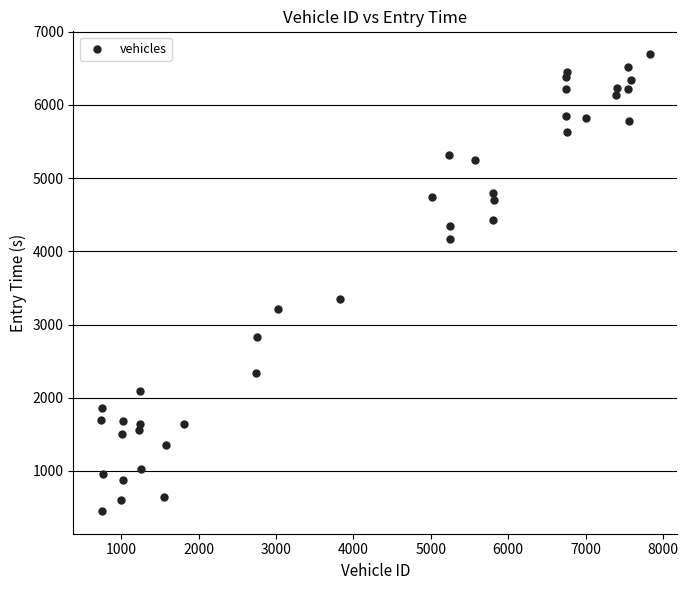

What Y value in the scatter plot is closest to 3573?

3354.8